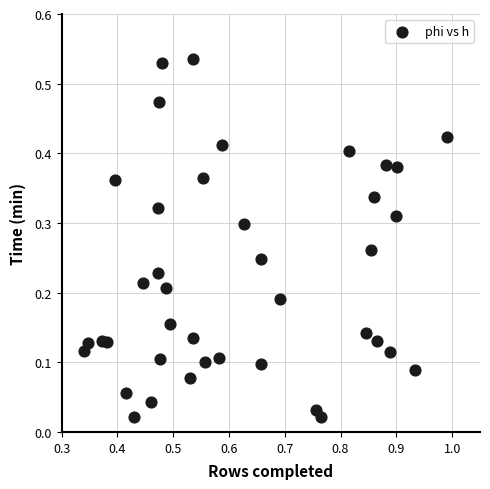

What is the range of X values (max minus min)?

0.6